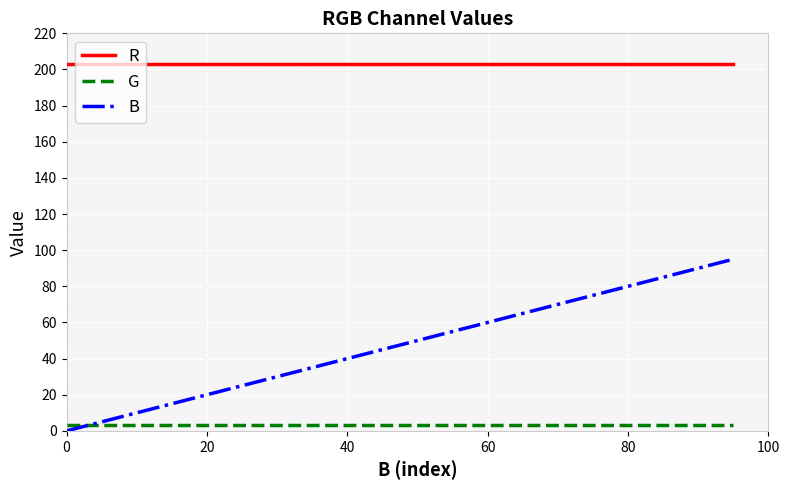

Rank the series by their average value, from highest to lowest.

R, B, G